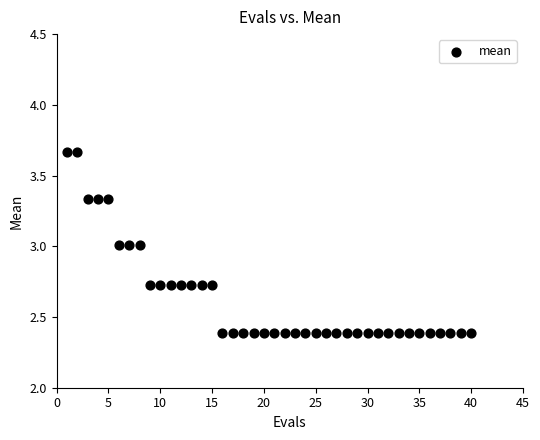

What is the range of X values (max minus min)?

39.0